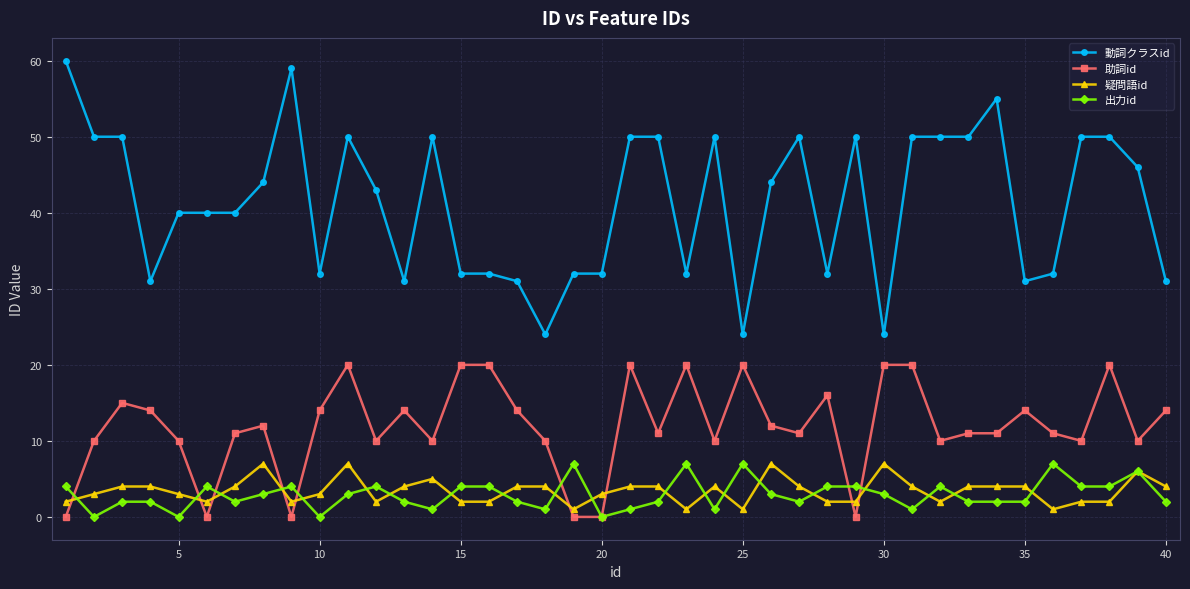

Reading left to right, transcribe all the data shown in this chart.

動詞クラスid: 60	50	50	31	40	40	40	44	59	32	50	43	31	50	32	32	31	24	32	32	50	50	32	50	24	44	50	32	50	24	50	50	50	55	31	32	50	50	46	31
助詞id: 0	10	15	14	10	0	11	12	0	14	20	10	14	10	20	20	14	10	0	0	20	11	20	10	20	12	11	16	0	20	20	10	11	11	14	11	10	20	10	14
疑問語id: 2	3	4	4	3	2	4	7	2	3	7	2	4	5	2	2	4	4	1	3	4	4	1	4	1	7	4	2	2	7	4	2	4	4	4	1	2	2	6	4
出力id: 4	0	2	2	0	4	2	3	4	0	3	4	2	1	4	4	2	1	7	0	1	2	7	1	7	3	2	4	4	3	1	4	2	2	2	7	4	4	6	2